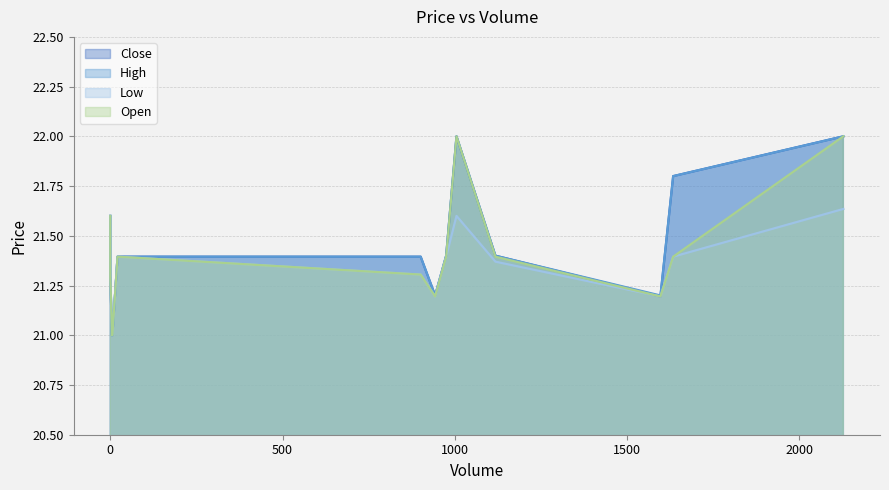

List the labels in order of Open value, largest first.

2128, 1005, 0, 21, 975, 1118, 1634, 901, 0, 1597, 943, 5, 6